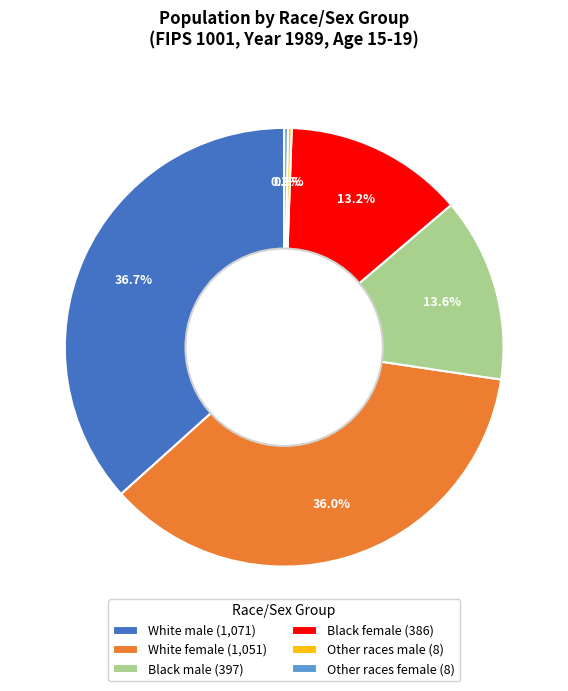

To the nearest percent, what is the difference between the largest and smallest slice percentages?

36%